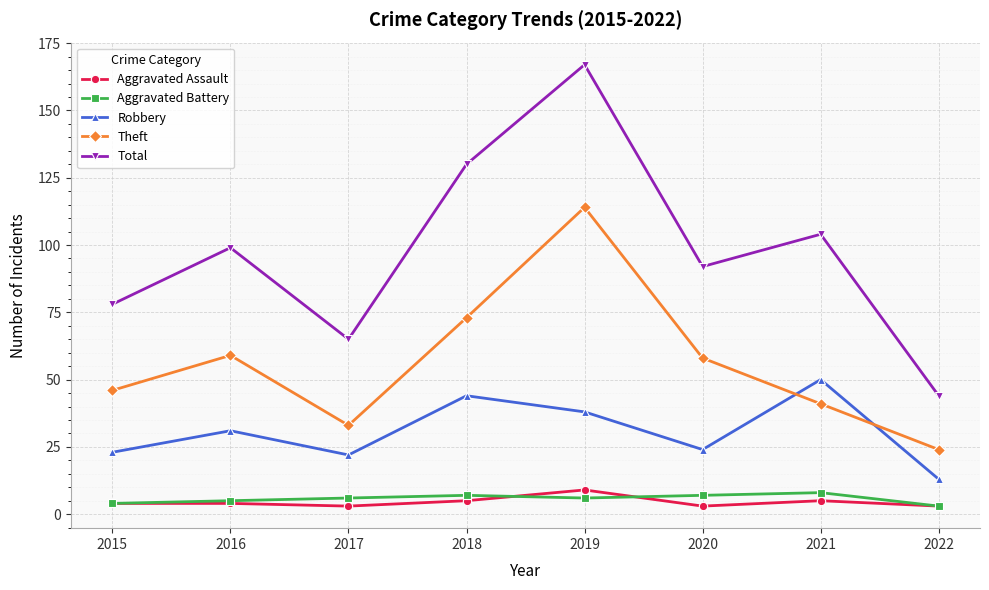

Reading left to right, list all the values displayed in this chart.

Aggravated Assault: 2015=4	2016=4	2017=3	2018=5	2019=9	2020=3	2021=5	2022=3
Aggravated Battery: 2015=4	2016=5	2017=6	2018=7	2019=6	2020=7	2021=8	2022=3
Robbery: 2015=23	2016=31	2017=22	2018=44	2019=38	2020=24	2021=50	2022=13
Theft: 2015=46	2016=59	2017=33	2018=73	2019=114	2020=58	2021=41	2022=24
Total: 2015=78	2016=99	2017=65	2018=130	2019=167	2020=92	2021=104	2022=44